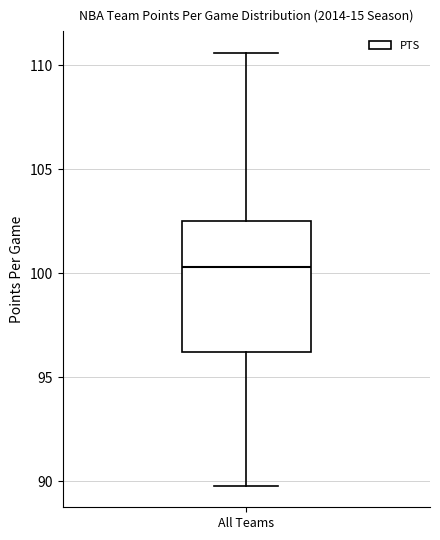

Transcribe this box plot: give where the median line is, the range the box spans, and where the two whiskers end, as read against the y-axis. The values are not printed on the chart, so give them approximately, as read against the axis.

median 100.5, box 96.0 to 102.5, whiskers 90.0 to 110.5